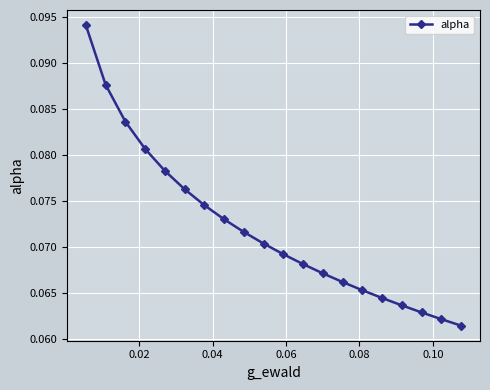

Count the values in the range 0 to 1.

20